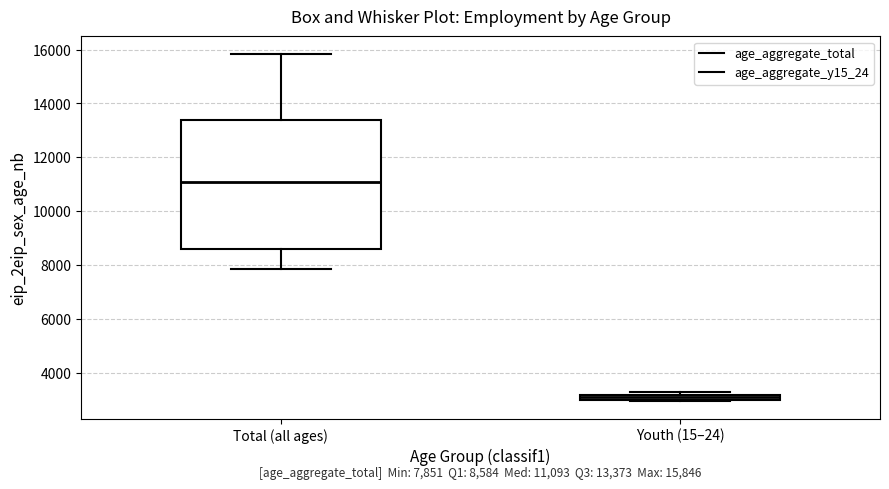

Comparing the boxes themselves (not the whiskers), which one is the tallest?

Total (all ages)